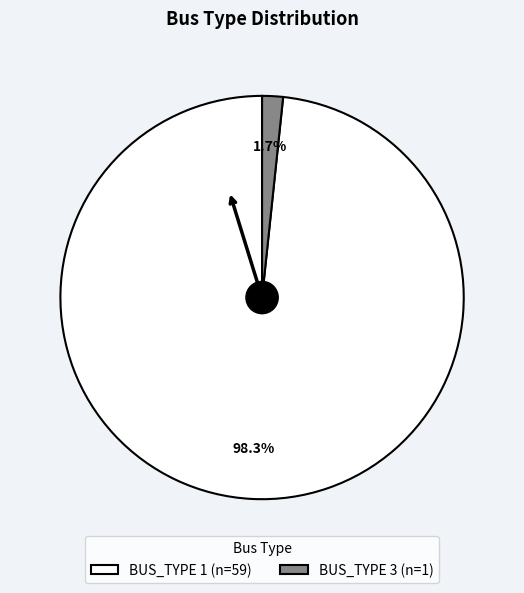

Which category has the smallest portion of the pie?

BUS_TYPE 3 (n=1)